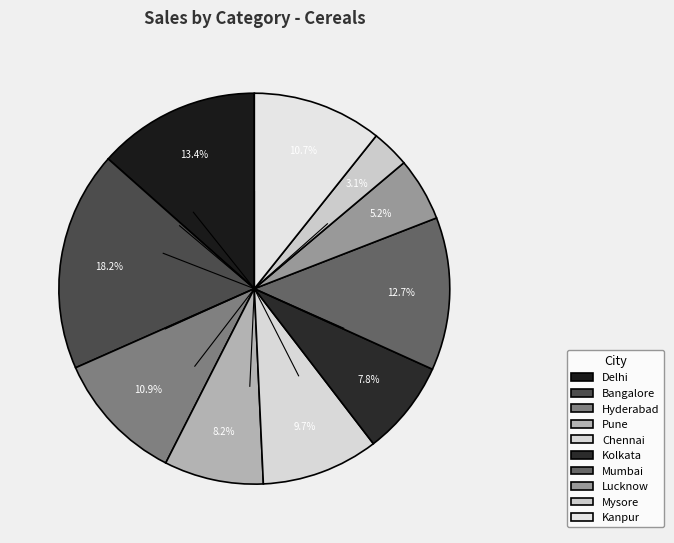

Is Chennai the majority of the pie?

No